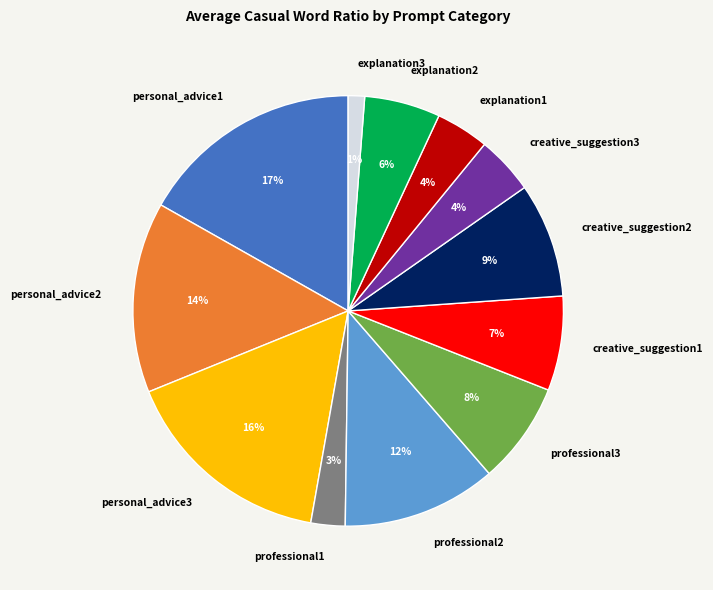

Which category has the smallest portion of the pie?

explanation3